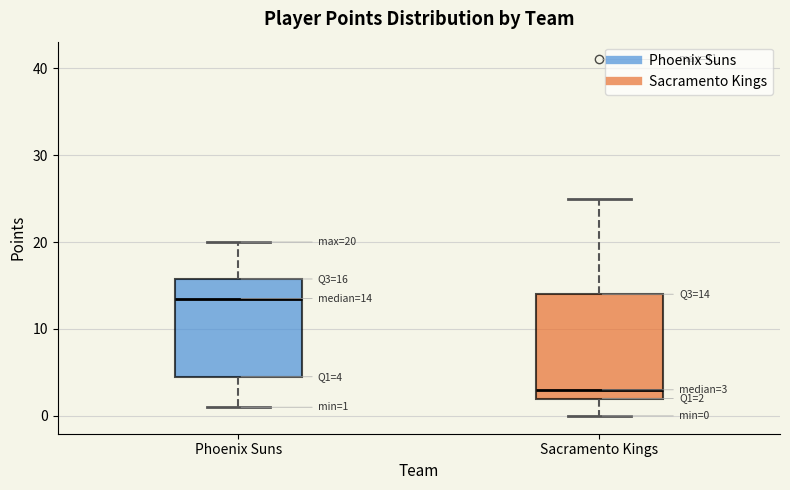

Which box has the lowest median line?

Sacramento Kings